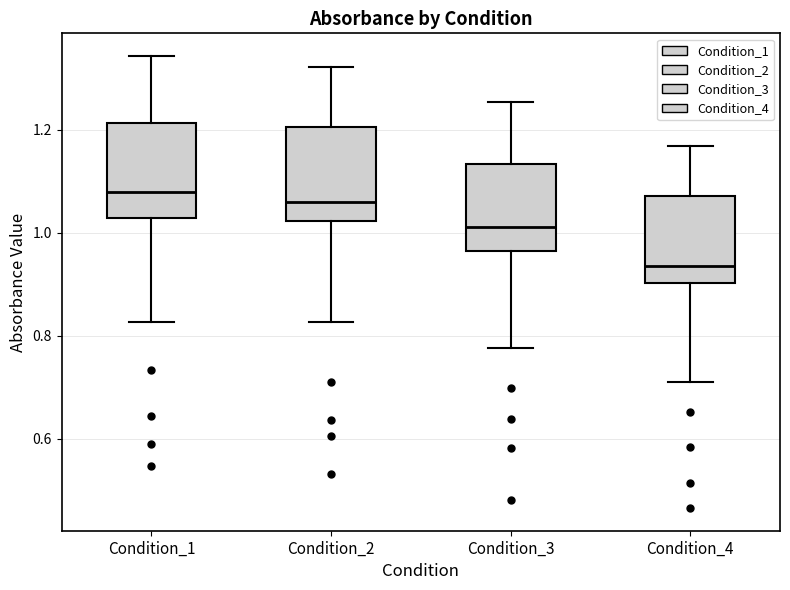

Reading left to right, read every box against the y-axis: the position of its median line, the range the box covers, and the ends of its whiskers. The values are not printed on the chart, so give them approximately, as read against the axis.

Condition_1: median 1.08, box 1.02 to 1.22, whiskers 0.82 to 1.34
Condition_2: median 1.06, box 1.02 to 1.20, whiskers 0.82 to 1.32
Condition_3: median 1.02, box 0.96 to 1.14, whiskers 0.78 to 1.26
Condition_4: median 0.94, box 0.90 to 1.06, whiskers 0.70 to 1.16